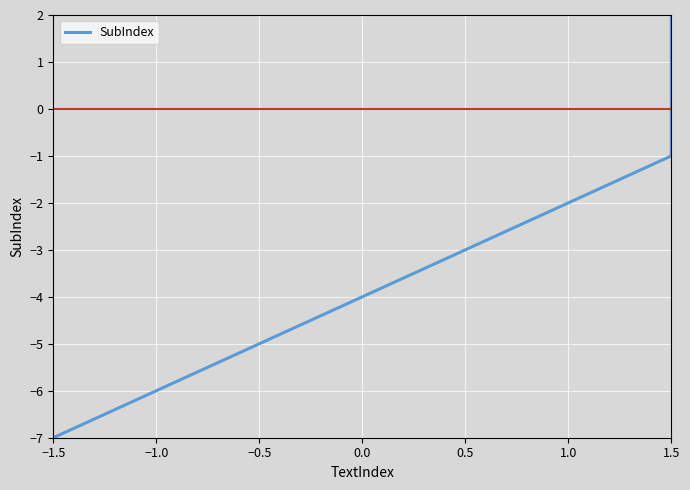

What is the label of the 2nd point from the left?

1.5